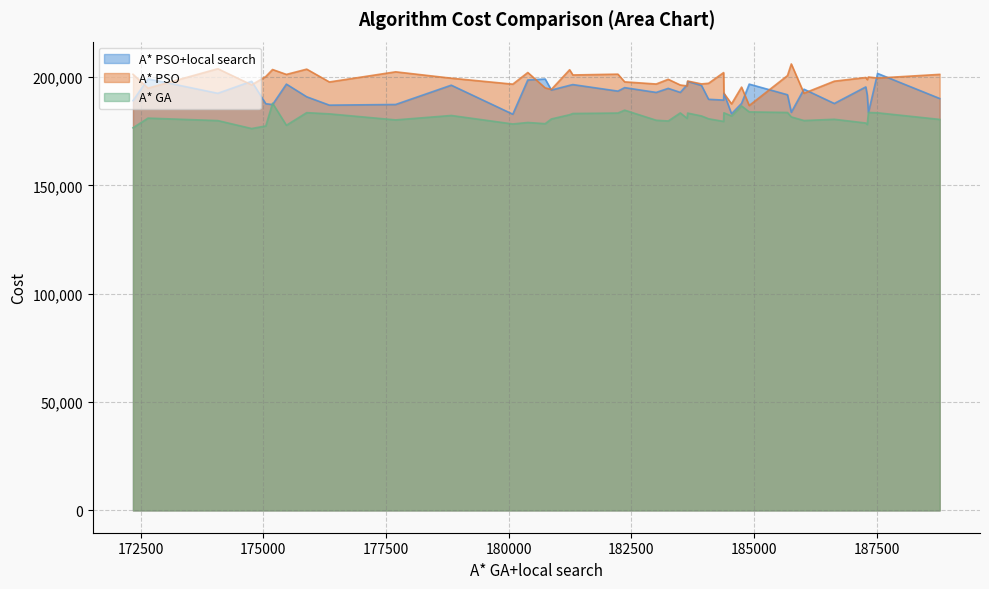

Where do A* PSO+local search and A* PSO first cross each other?

1 and 2